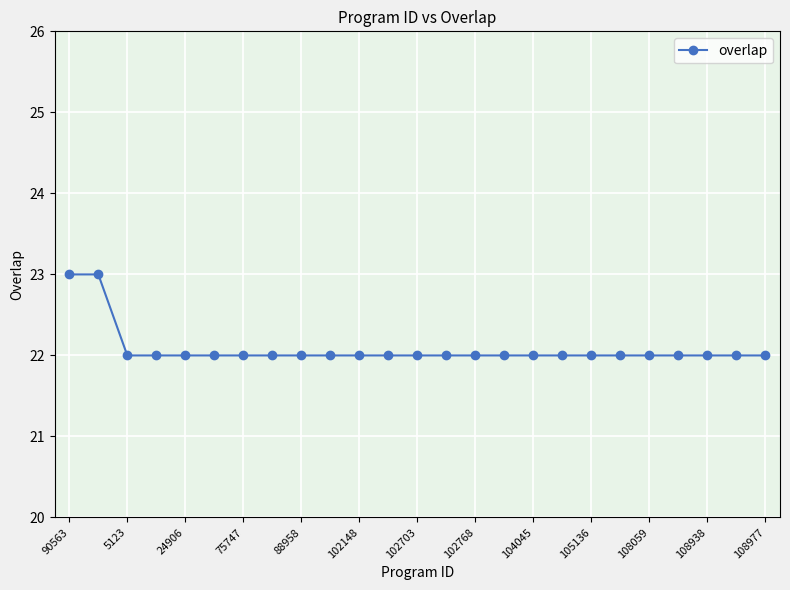

What is the value of the 24th point from the left?

22